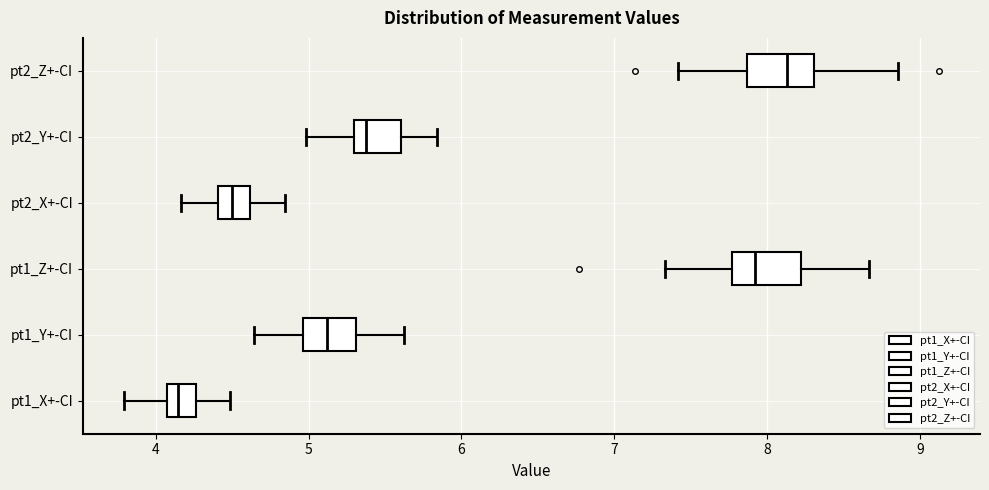

Reading bottom to top, transcribe this box plot: for each box, give where its median line is, the range the box spans, and where its two whiskers end, as read against the x-axis. The values are not printed on the chart, so give them approximately, as read against the axis.

pt1_X+-CI: median 4.1 (inside the box), box 4.1 to 4.3, whiskers 3.8 to 4.5
pt1_Y+-CI: median 5.1, box 5.0 to 5.3, whiskers 4.6 to 5.6
pt1_Z+-CI: median 7.9, box 7.8 to 8.2, whiskers 7.3 to 8.7
pt2_X+-CI: median 4.5, box 4.4 to 4.6, whiskers 4.2 to 4.8
pt2_Y+-CI: median 5.4, box 5.3 to 5.6, whiskers 5.0 to 5.8
pt2_Z+-CI: median 8.1, box 7.9 to 8.3, whiskers 7.4 to 8.9